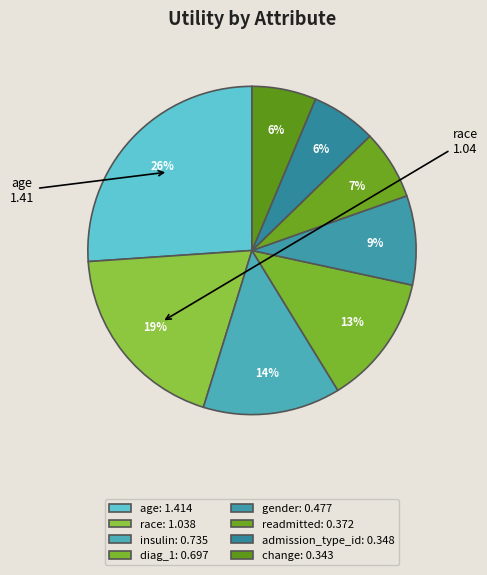

How many segments does this pie chart have?

8